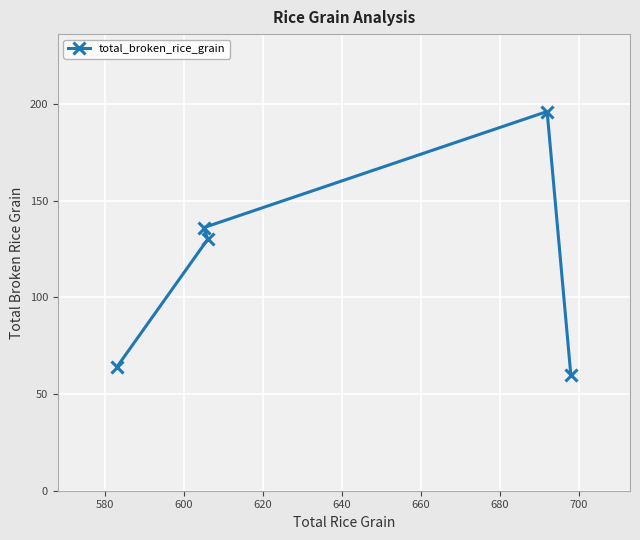

What is the average value?

117